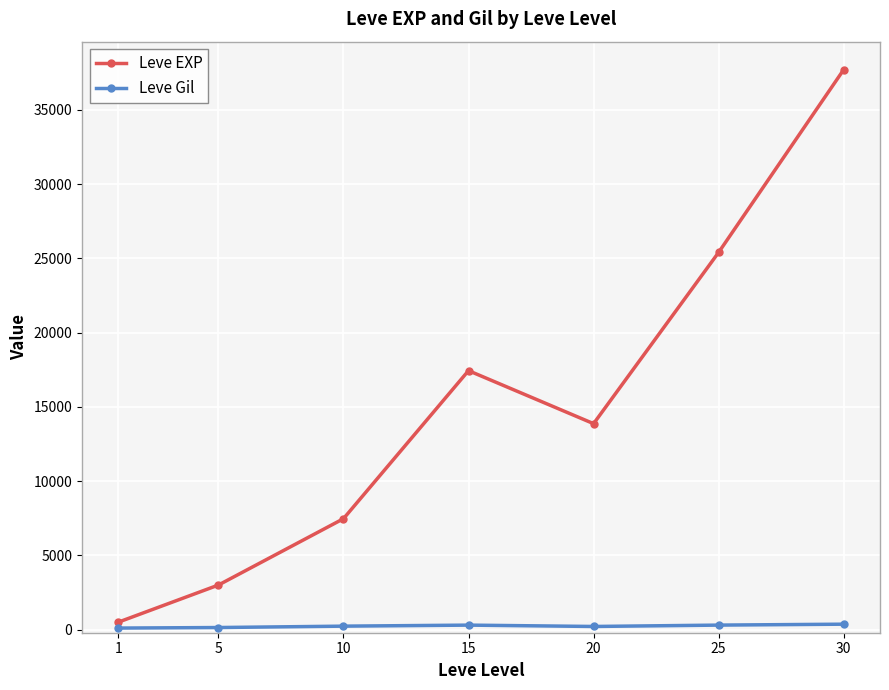

True or false: Leve Gil and Leve EXP cross at least once.

False